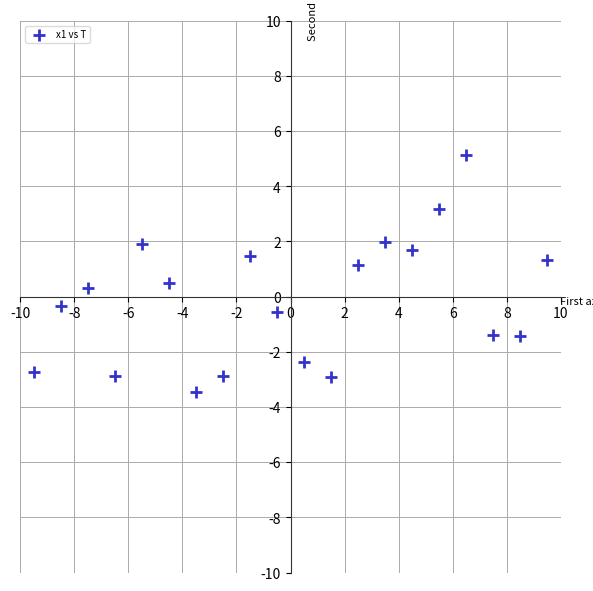

What is the range of Y values (max minus min)?

8.6